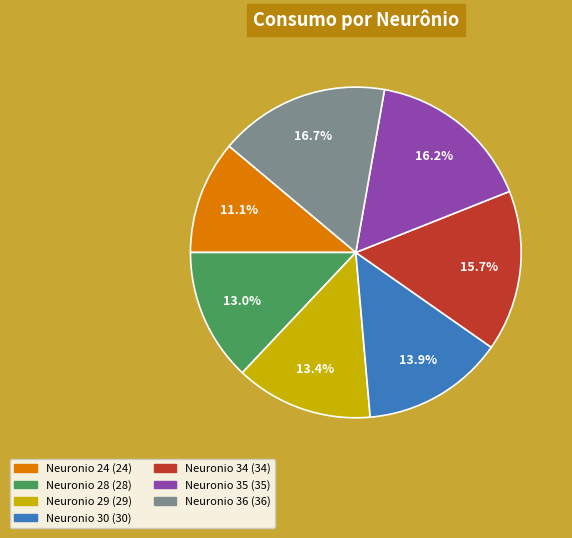

Is there any slice that represents more than half of the pie?

No